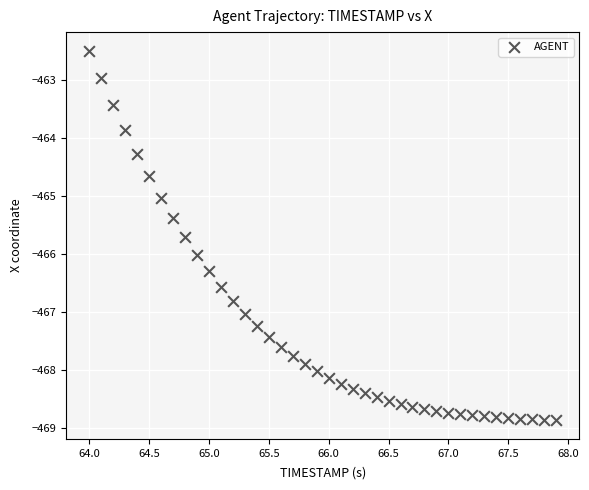

What is the range of Y values (max minus min)?

6.4